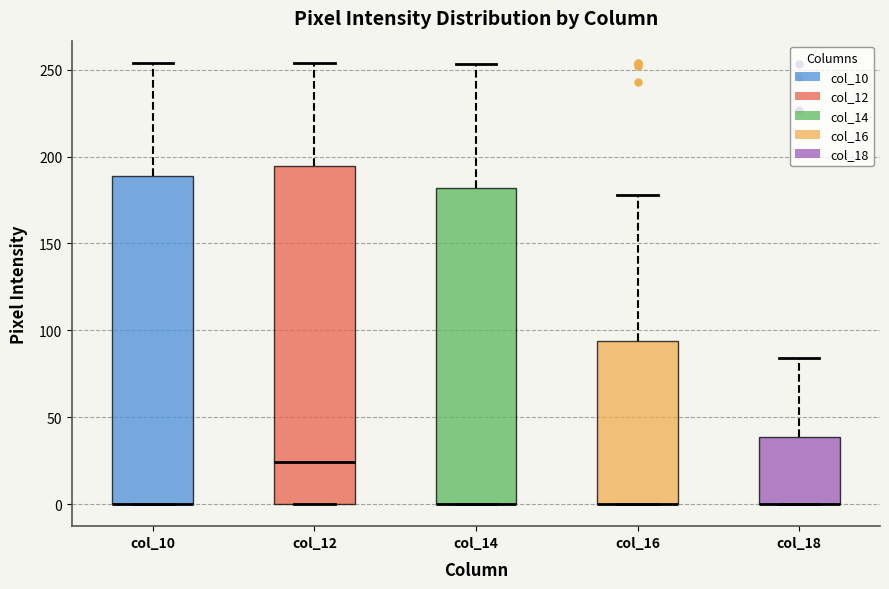

Reading left to right, transcribe this box plot: for each box, give where its median line is, the range the box spans, and where its two whiskers end, as read against the y-axis. The values are not printed on the chart, so give them approximately, as read against the axis.

col_10: median 0 (drawn on the box's lower edge), box 0 to 190, whiskers 0 to 255
col_12: median 25, box 0 to 195, whiskers 0 to 255
col_14: median 0 (drawn on the box's lower edge), box 0 to 180, whiskers 0 to 255
col_16: median 0 (drawn on the box's lower edge), box 0 to 95, whiskers 0 to 180
col_18: median 0 (drawn on the box's lower edge), box 0 to 40, whiskers 0 to 85